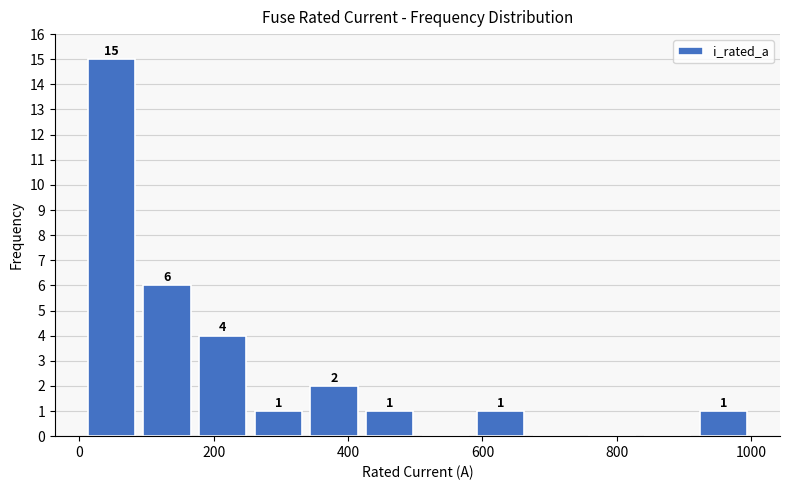

Over which range of the x-axis is the bar tallest?

0 to 80